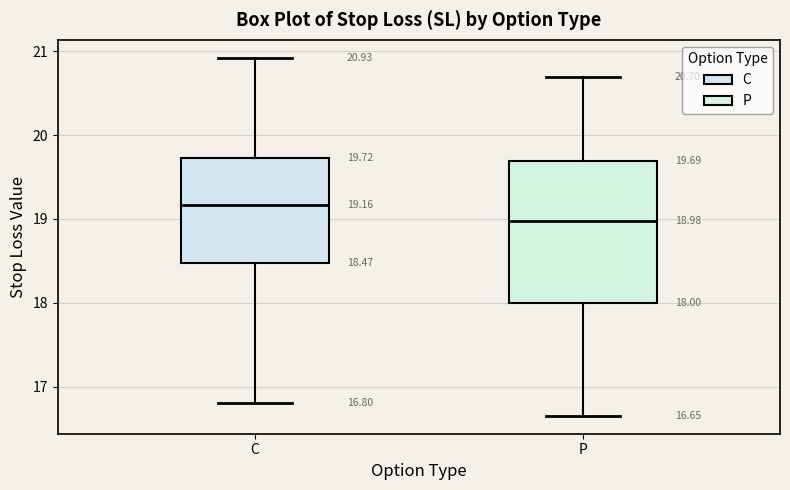

Which box's median line is the highest?

C